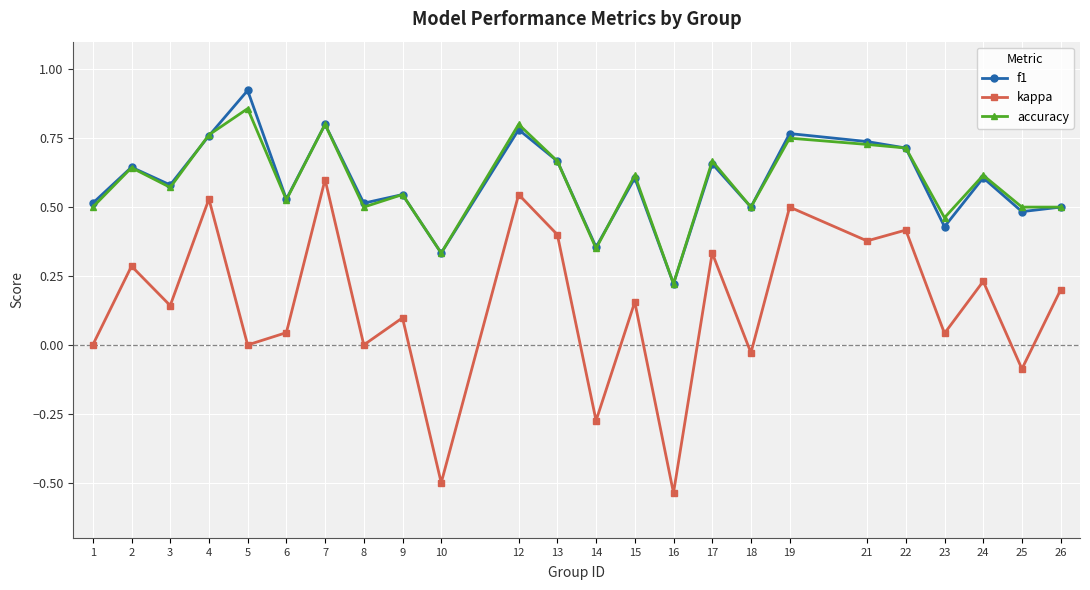

What are all the series names shown in the legend?

f1, kappa, accuracy